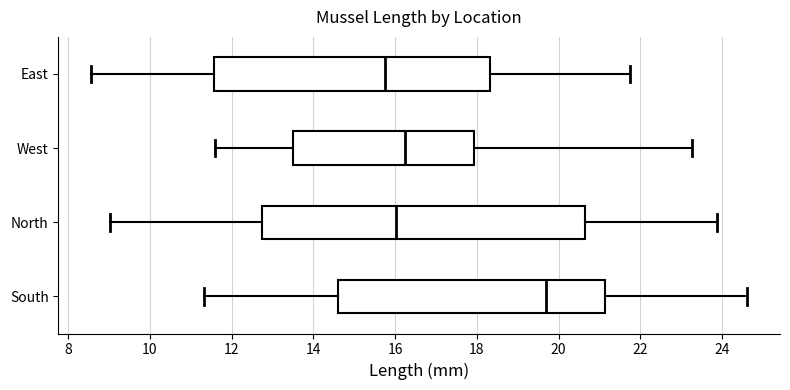

Which box has the furthest to the right median line?

South